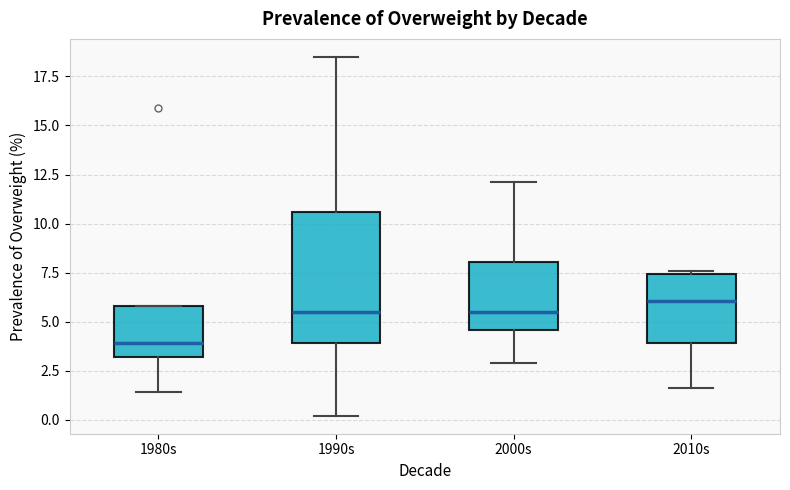

Where is the upper edge of the box for 1980s on the y-axis? The values are not printed on the chart, so give them approximately, as read against the axis.

6.0